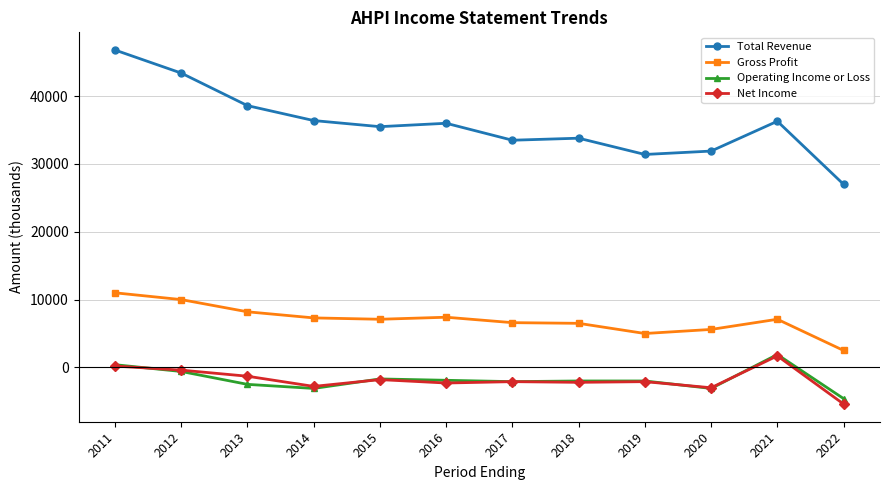

True or false: Net Income and Gross Profit cross at least once.

False